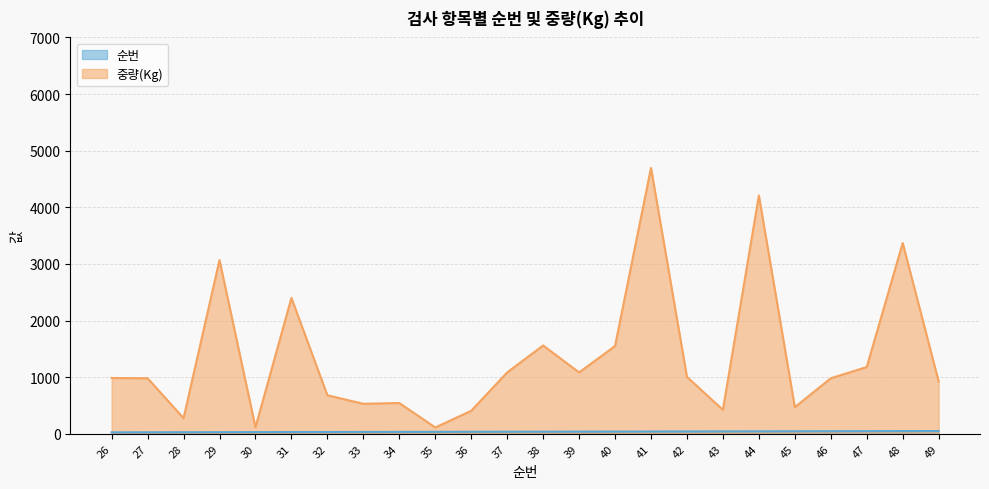

At which category does the chart reach its minimum across all series?

26